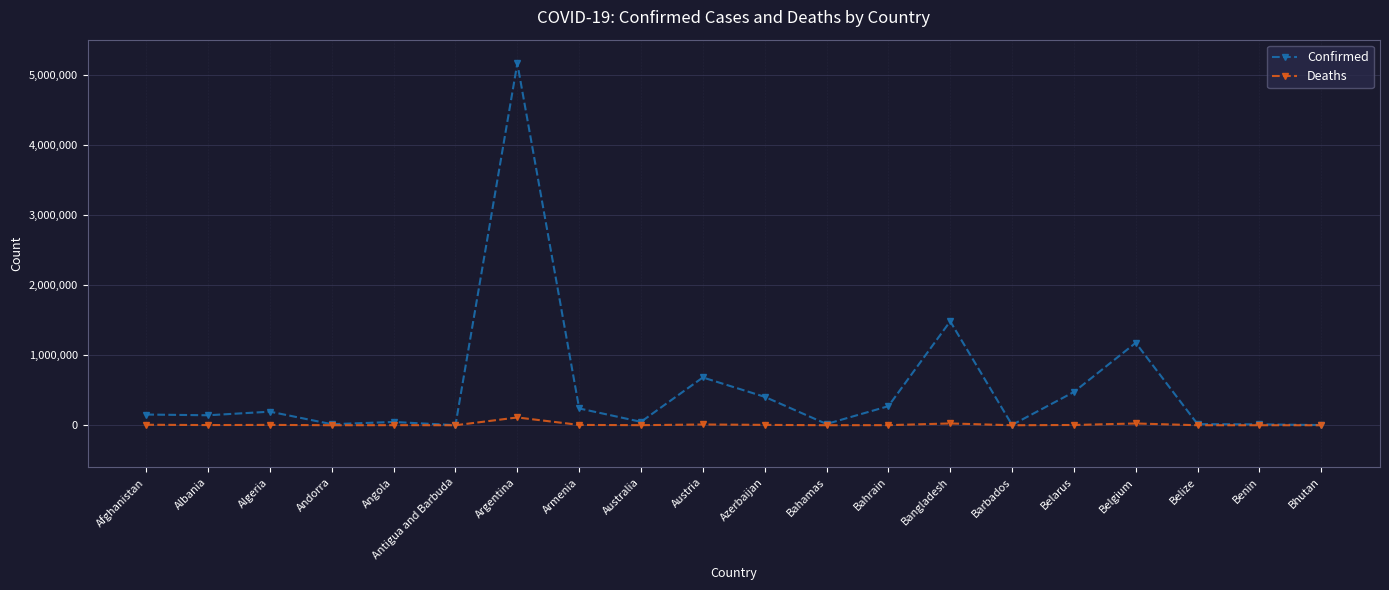

What is the highest value of the Confirmed series?

5161926